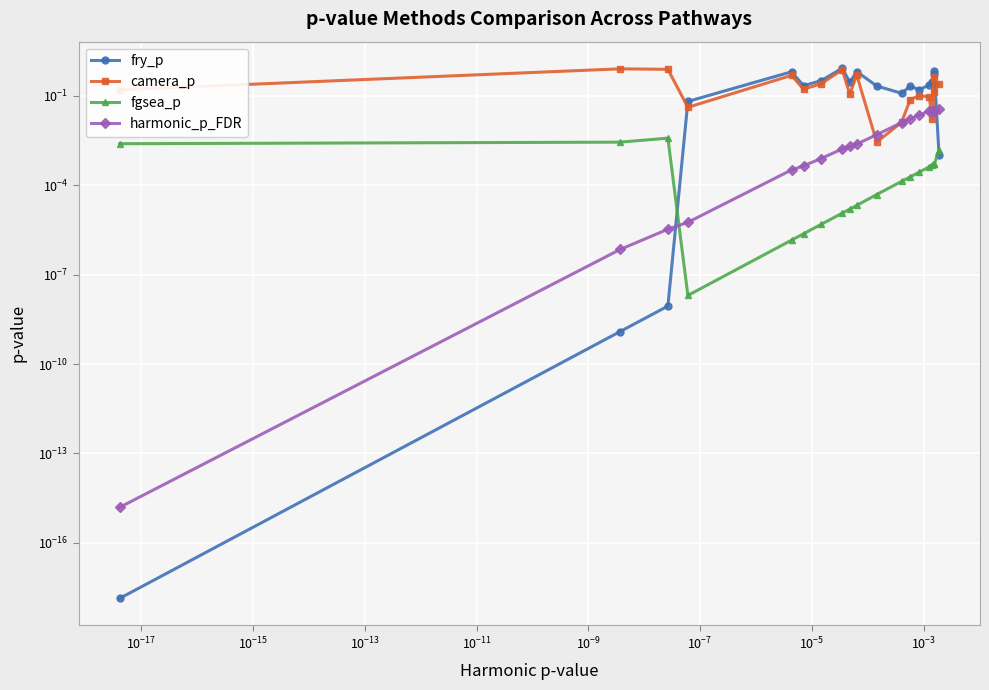

In fry_p, how many points are higher than both neighbors (excluding endpoints)?

6